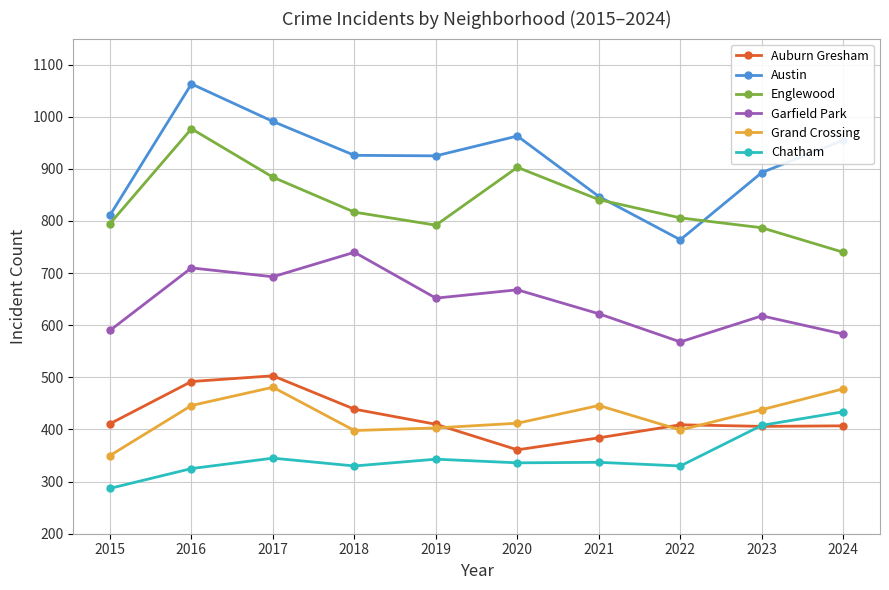

What is the total value across all series at 2018?

3650